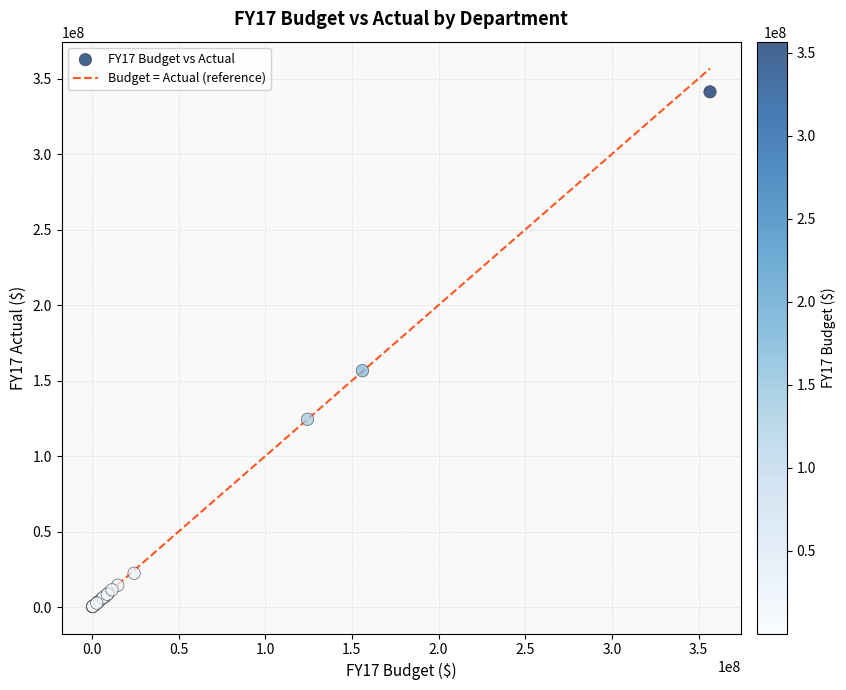

What Y value in the scatter plot is closest to 170782446?

156545919.9